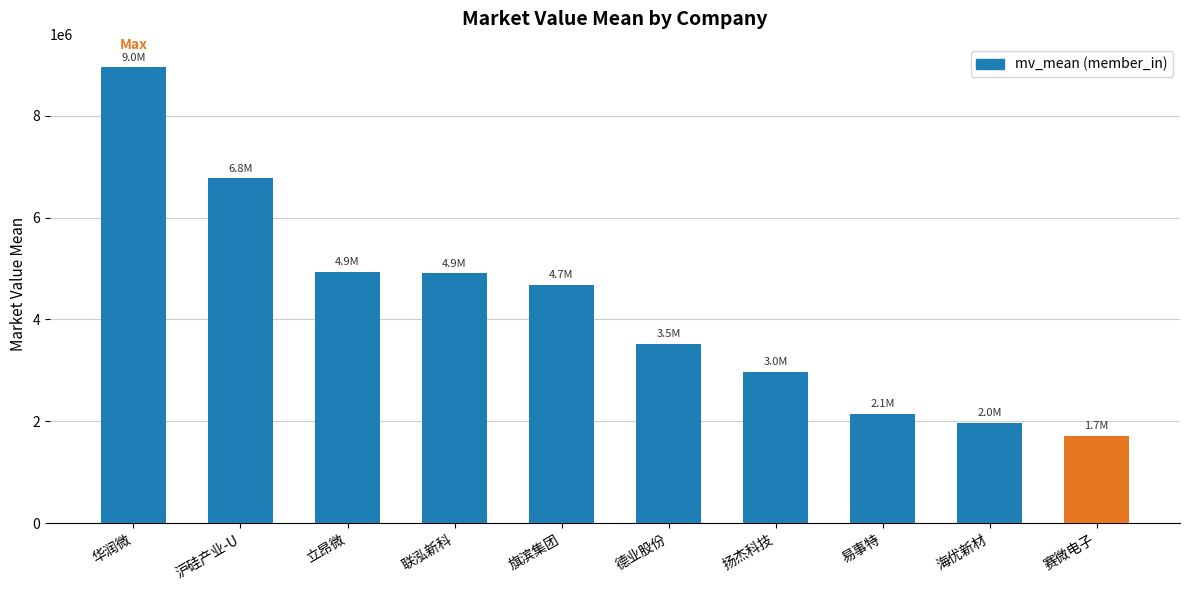

What is the label of the 5th bar from the left?

旗滨集团